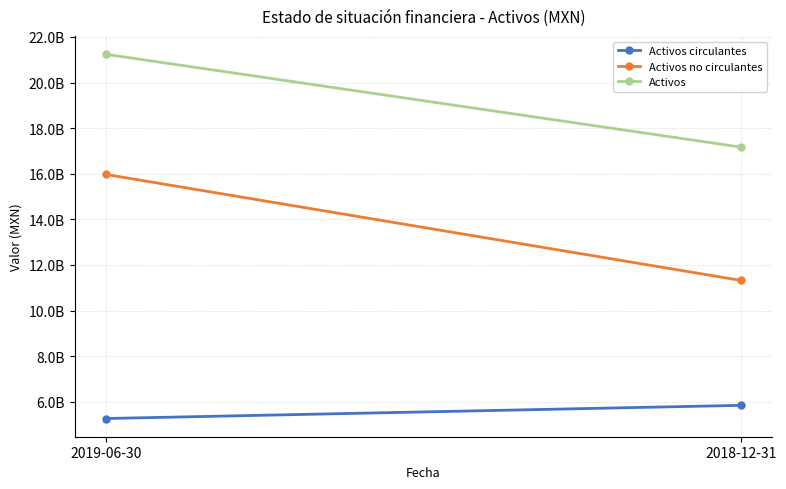

Reading right to left, list all the values displayed in this chart.

Activos circulantes: 2018-12-31=5846015000	2019-06-30=5268070000
Activos no circulantes: 2018-12-31=11324266000	2019-06-30=15968491000
Activos: 2018-12-31=17170281000	2019-06-30=21236561000